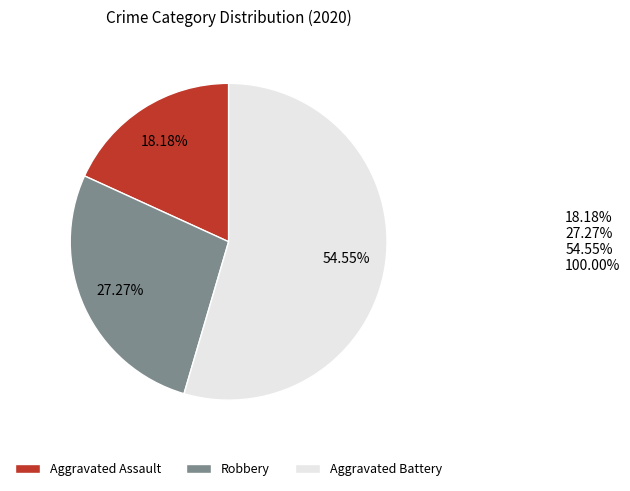

How many slices are in this pie chart?

3